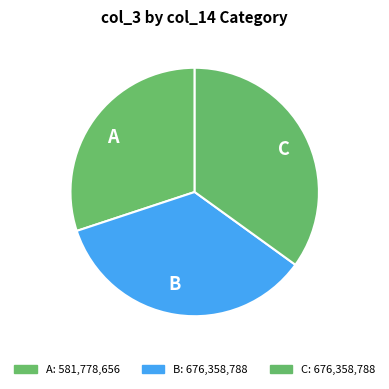

Is there any slice that represents more than half of the pie?

No